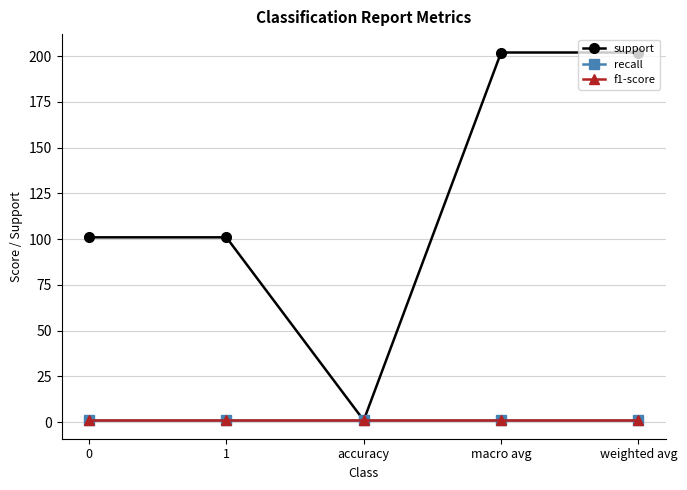

Is this an area chart (filled region under the line)?

No